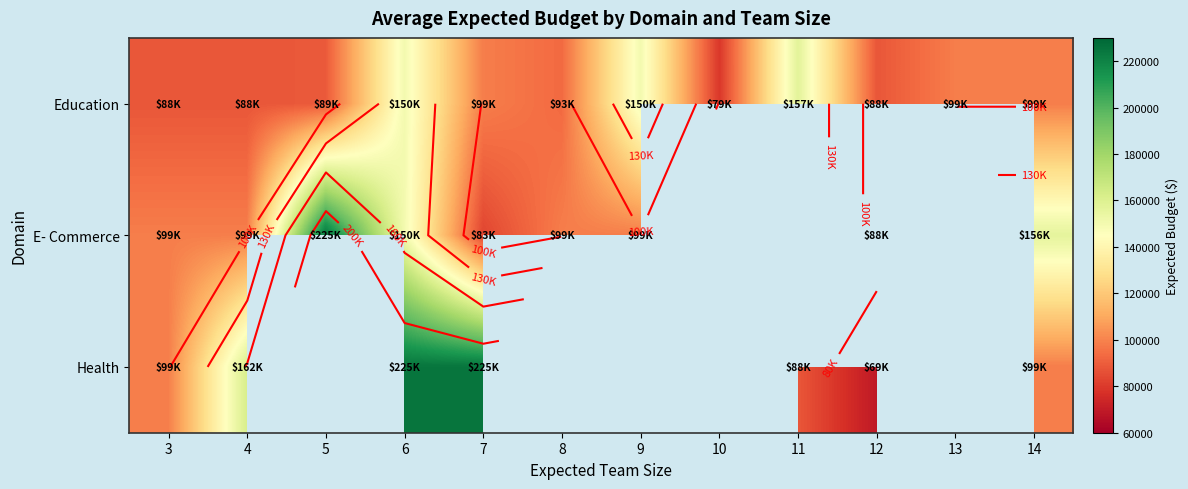

Which series has the largest range (max minus min)?

Health